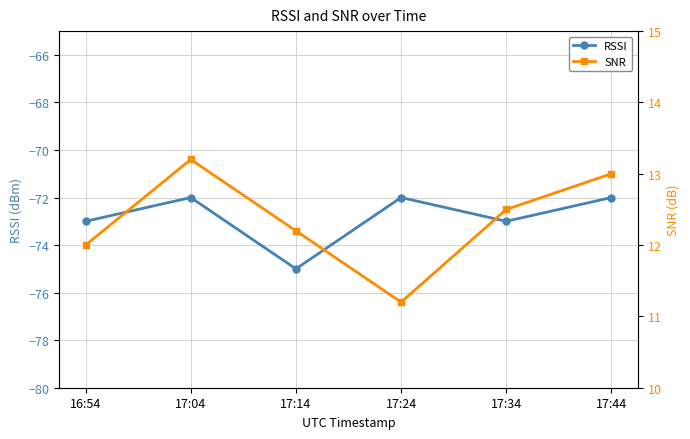

True or false: RSSI and SNR intersect in this chart.

False